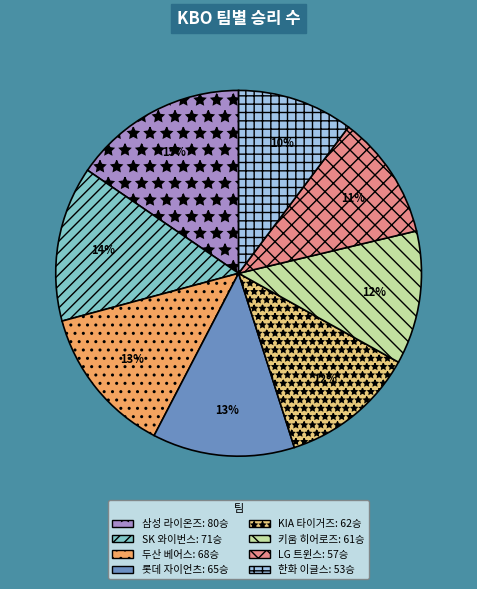

Does 삼성 라이온즈 represent more than half of the total?

No